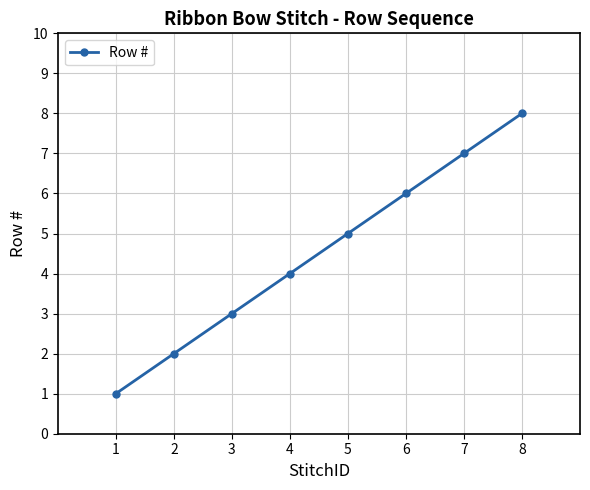

What is the minimum value shown in the chart?

1